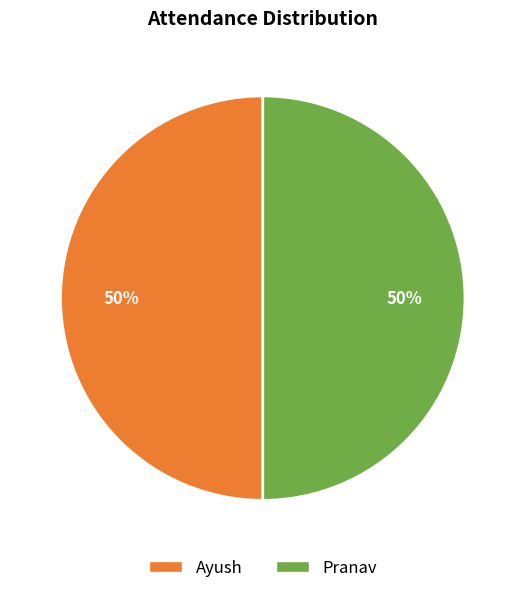

To the nearest percent, what is the combined percentage of Pranav and Ayush?

100%